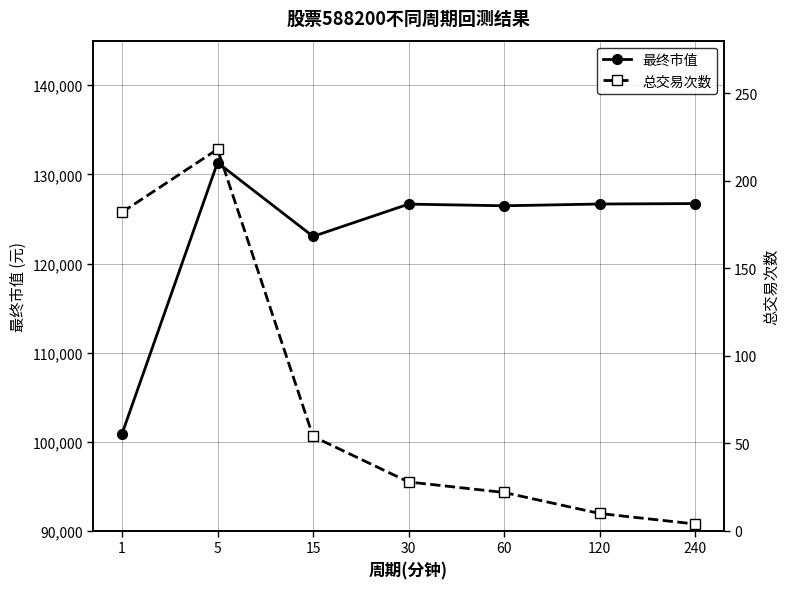

True or false: 最终市值 and 总交易次数 cross at least once.

False